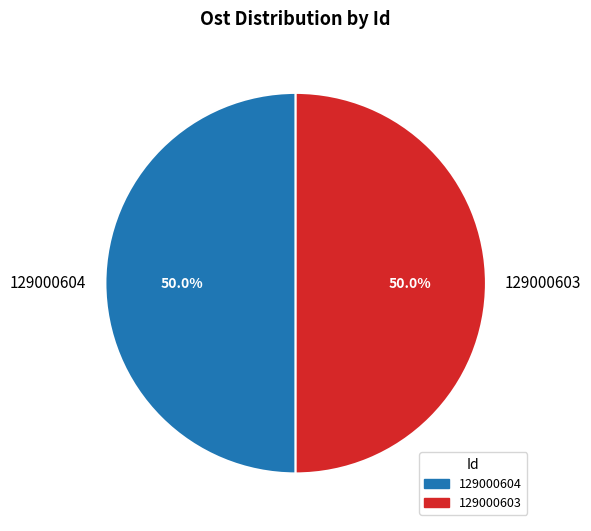

Is the sum of 129000604 and 129000603 greater than half?

Yes